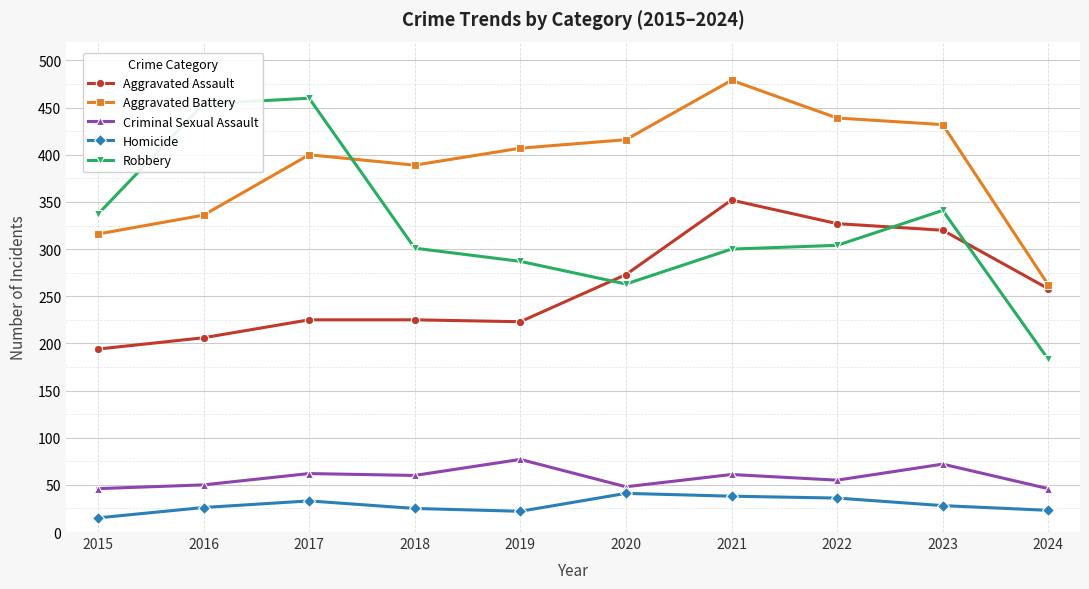

Is the value of Aggravated Battery at 2024 greater than the value of Aggravated Assault at 2016?

Yes